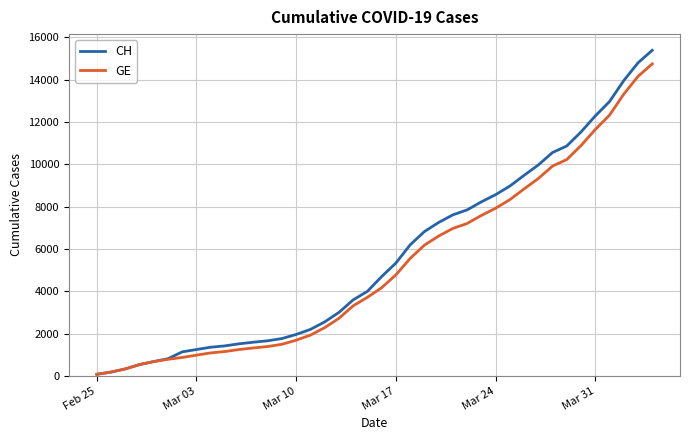

Which series has the widest spread of values?

CH